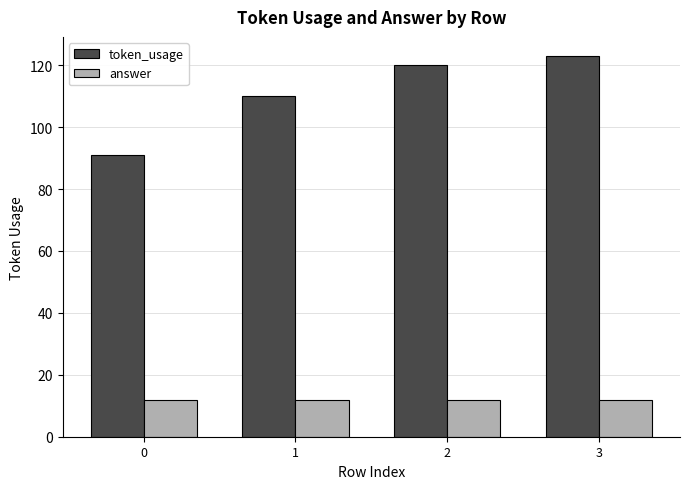

True or false: answer has a value of 12 at 3.

True